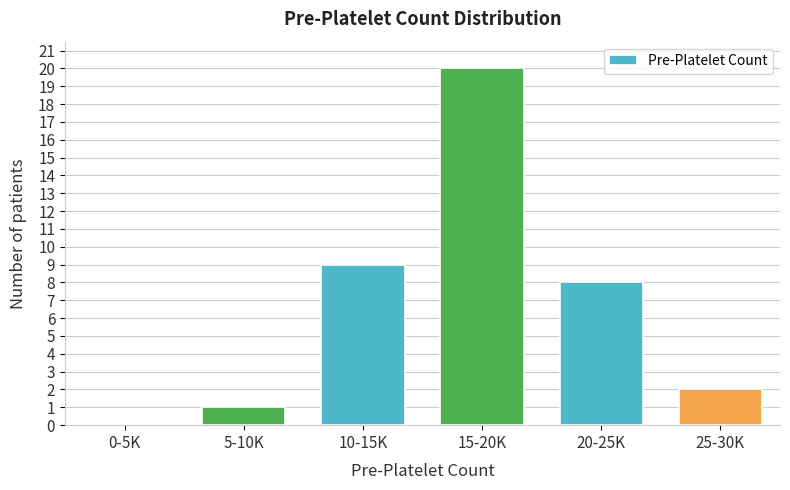

Reading left to right, what are all the values shown in this chart?

0-5K=0	5-10K=1	10-15K=9	15-20K=20	20-25K=8	25-30K=2